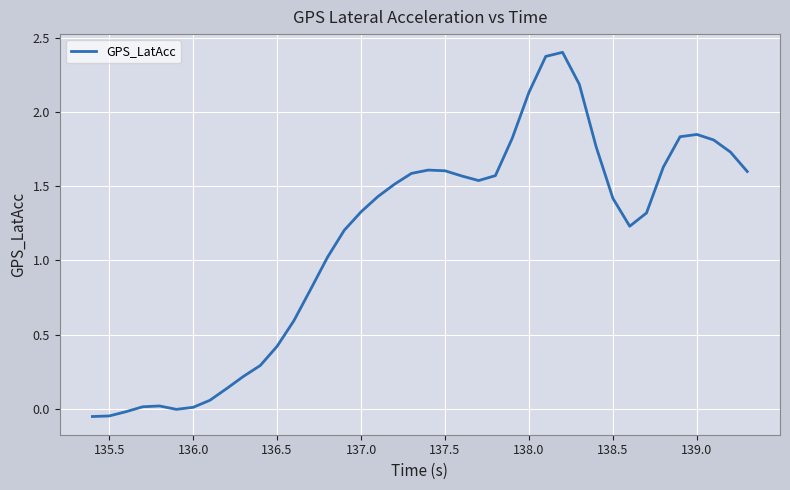

What is the difference between the maximum and minimum values?

2.5